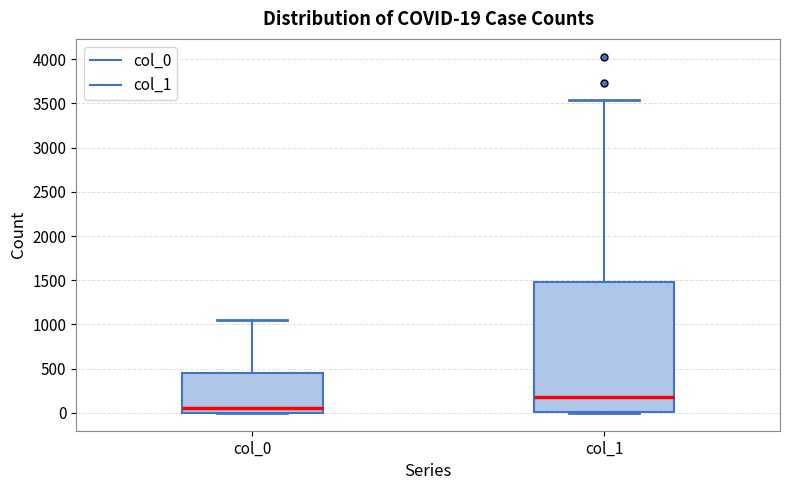

Which box has the lowest median line?

col_0